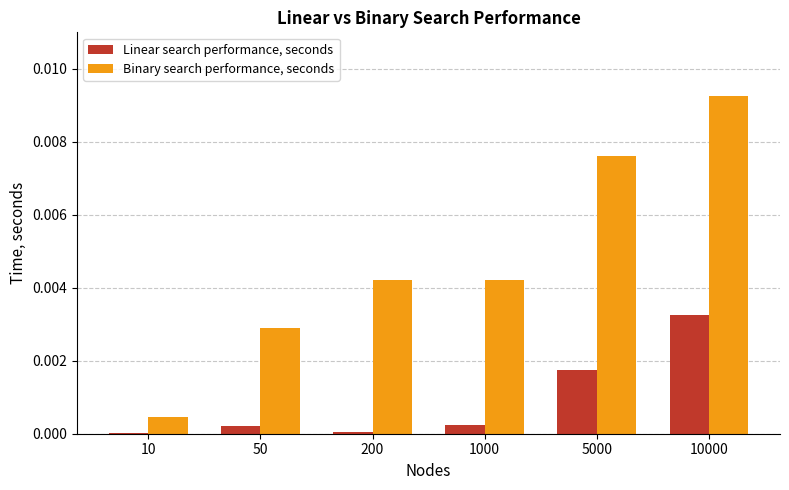

The Binary search performance, seconds series shows 0.0 at 10000. True or false?

True